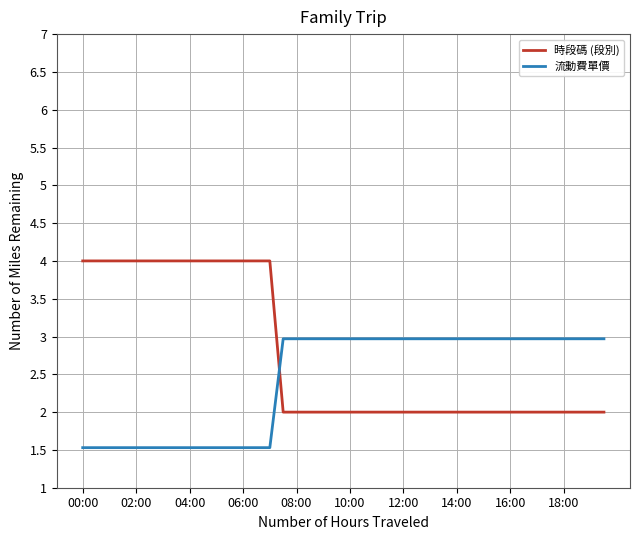

Which series has the widest spread of values?

時段碼 (段別)